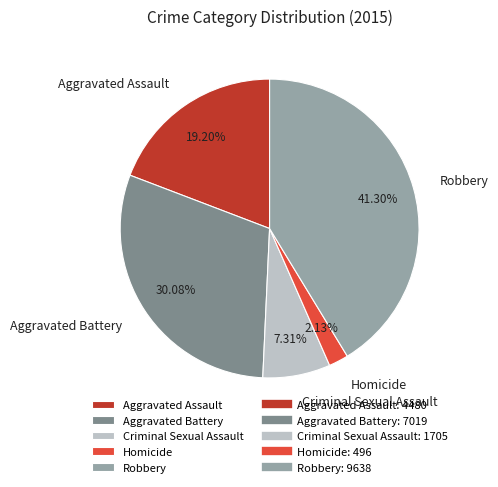

Rank the categories by value from highest to lowest.

Robbery, Aggravated Battery, Aggravated Assault, Criminal Sexual Assault, Homicide